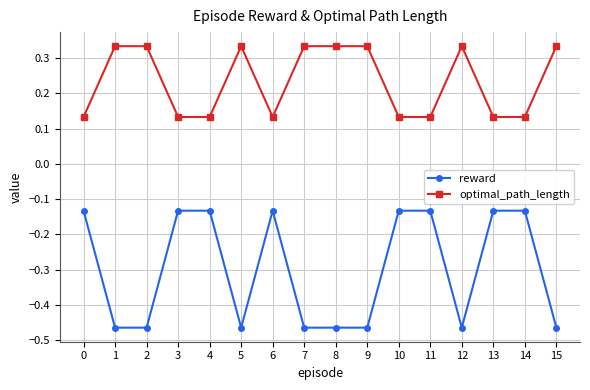

True or false: optimal_path_length and reward intersect in this chart.

False